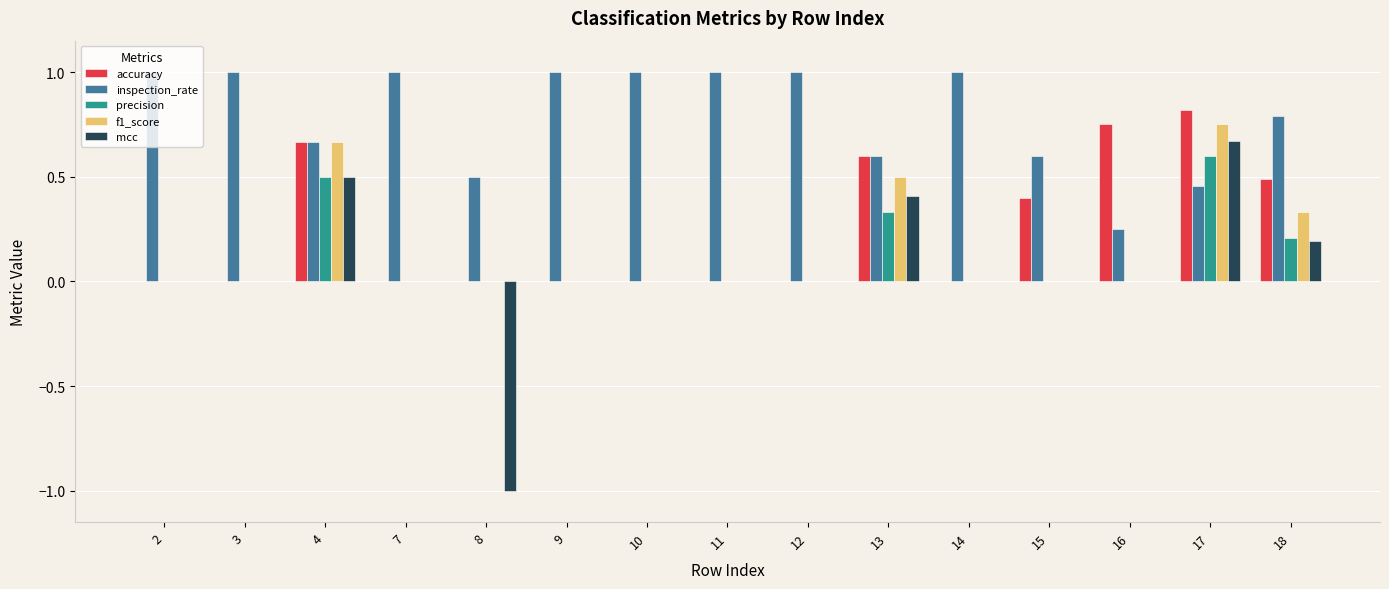

Between 8 and 15, which series saw the biggest shift?

mcc